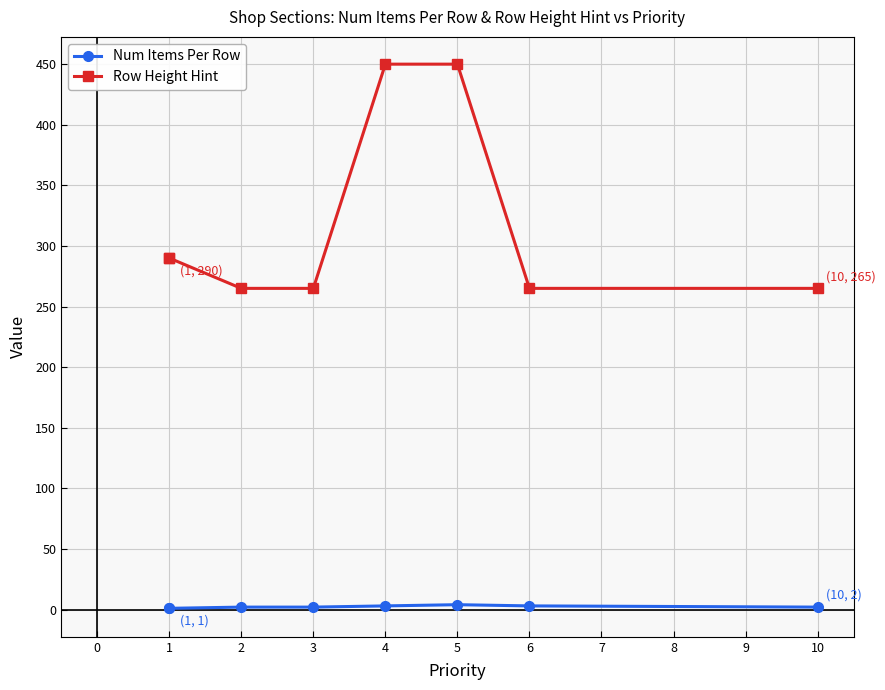

Is it true that Row Height Hint equals 429 at 1?

False